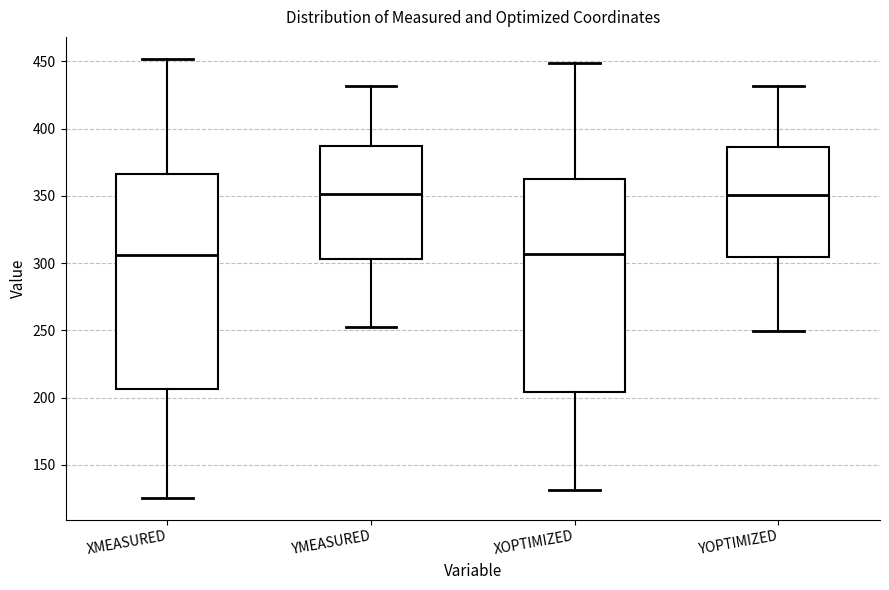

Reading left to right, transcribe this box plot: for each box, give where its median line is, the range the box spans, and where its two whiskers end, as read against the y-axis. The values are not printed on the chart, so give them approximately, as read against the axis.

XMEASURED: median 305, box 205 to 365, whiskers 125 to 450
YMEASURED: median 350, box 305 to 385, whiskers 250 to 430
XOPTIMIZED: median 305, box 205 to 365, whiskers 130 to 450
YOPTIMIZED: median 350, box 305 to 385, whiskers 250 to 430